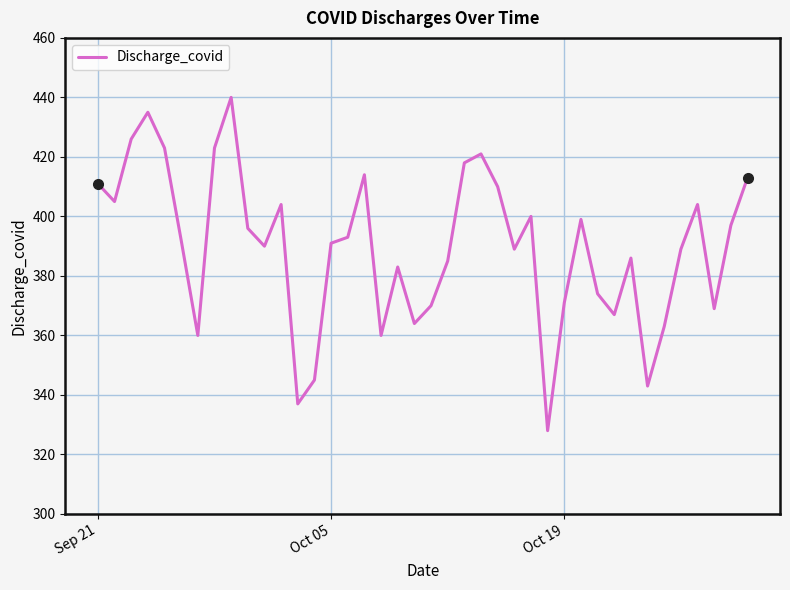

What is the greatest value displayed?

440